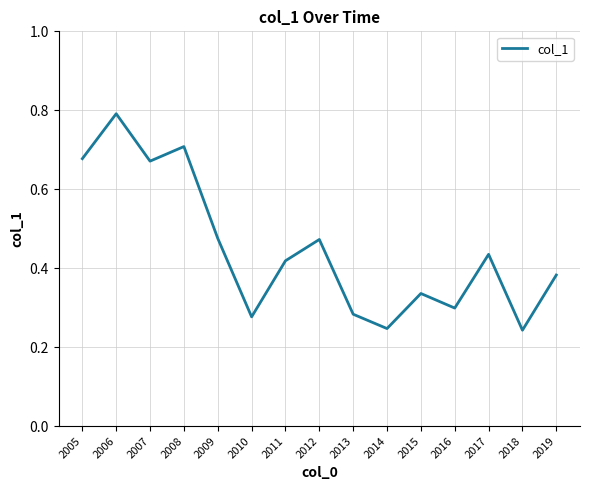

The chart shows a value of 0.2 at 2005. True or false?

False